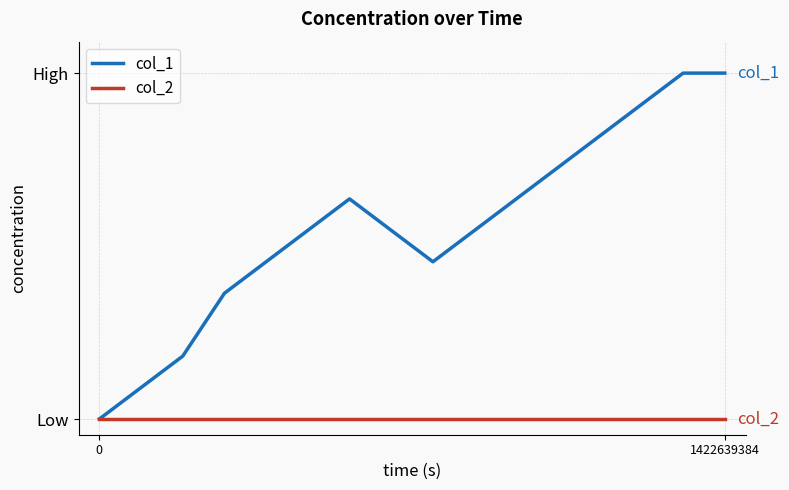

What are all the series names shown in the legend?

col_1, col_2